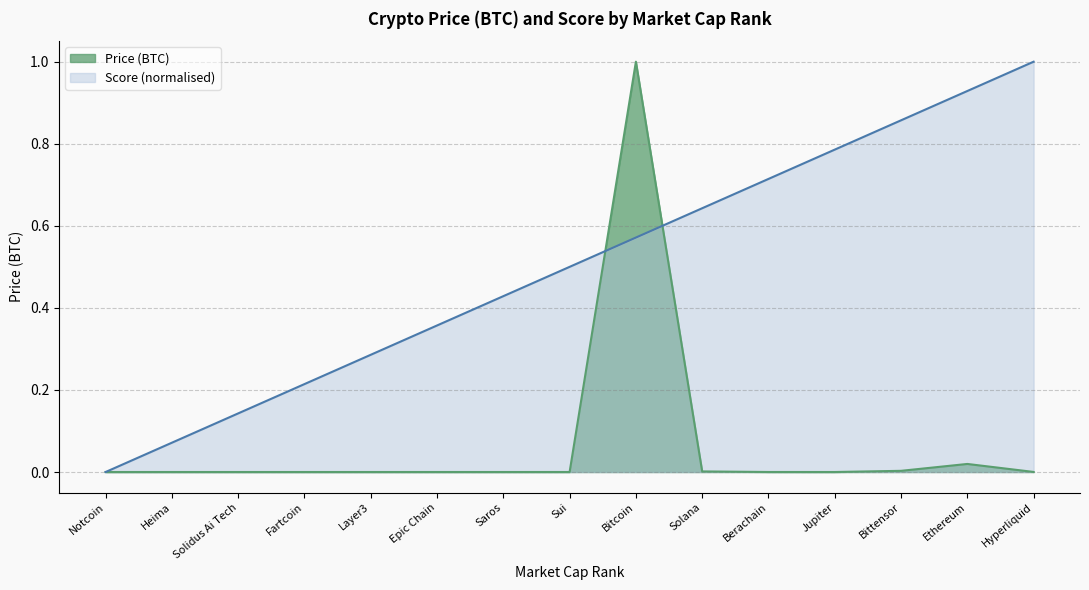

What is the average value of the Score series?

0.5